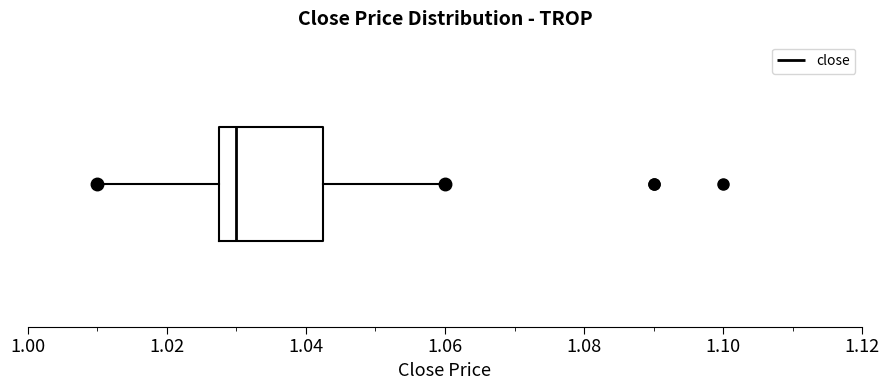

Transcribe this box plot: give where the median line is, the range the box spans, and where the two whiskers end, as read against the x-axis. The values are not printed on the chart, so give them approximately, as read against the axis.

median 1.030, box 1.028 to 1.042, whiskers 1.010 to 1.060